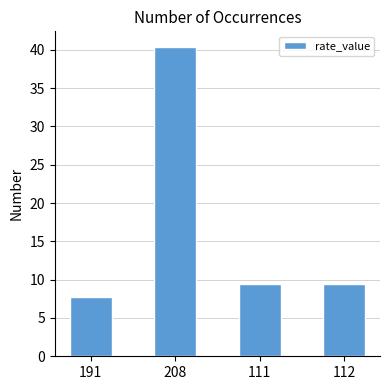

What is the value of the 3rd bar from the left?

9.5